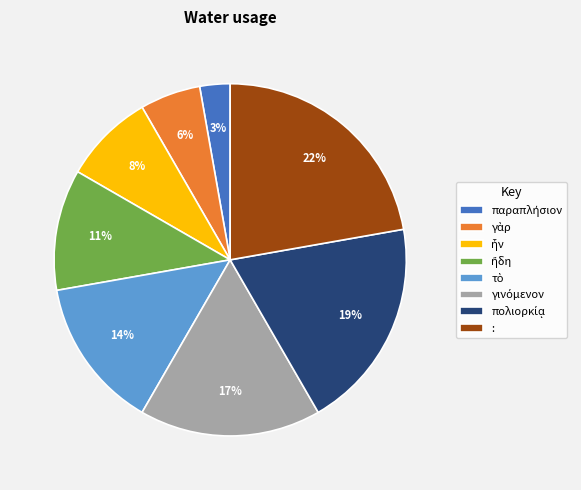

Is there a majority slice in this chart?

No